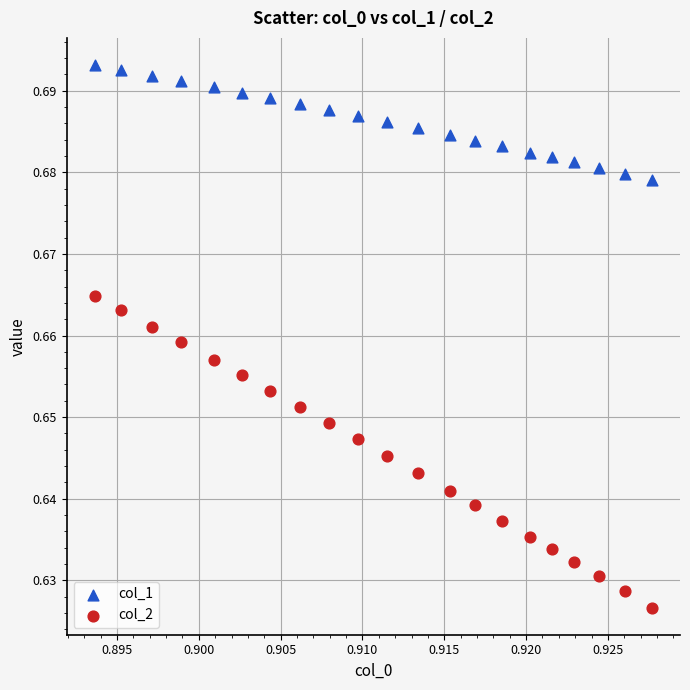

Which series reaches the maximum Y coordinate?

col_1